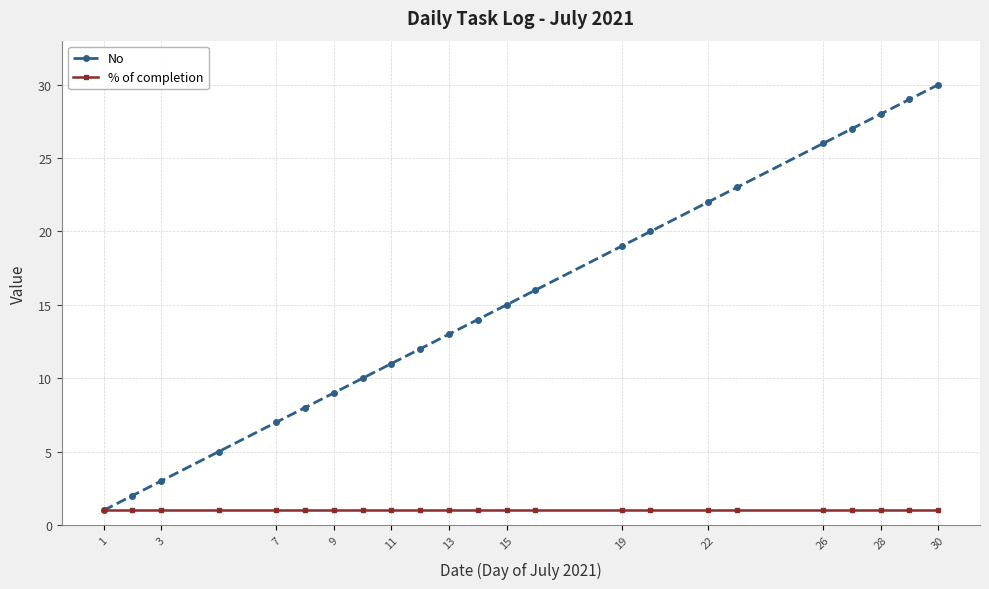

What are all the series names shown in the legend?

No, % of completion